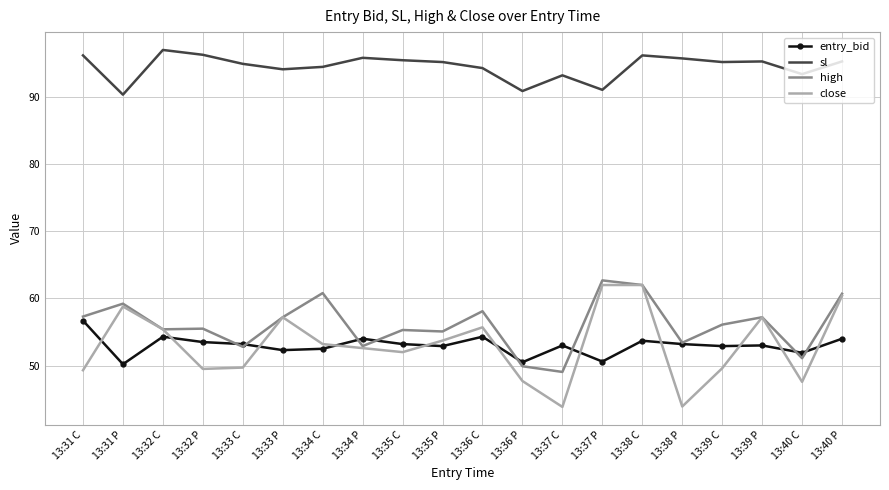

At which label does entry_bid first exceed 53?

13:31 C